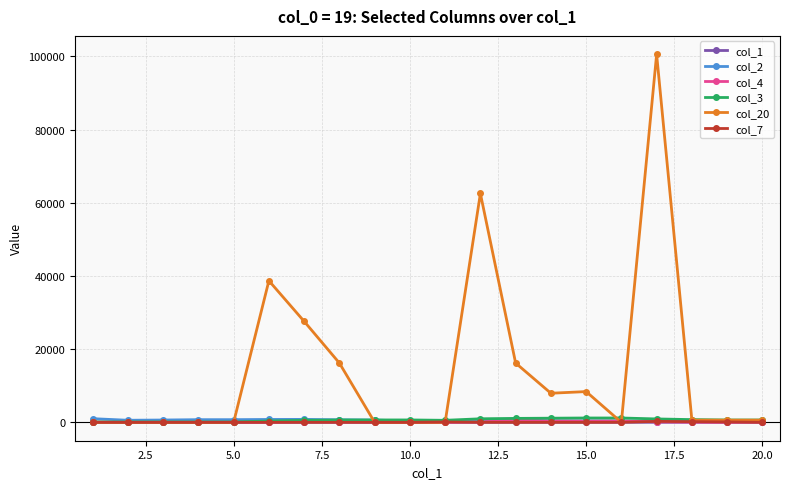

What is the maximum value shown in the chart?

100600